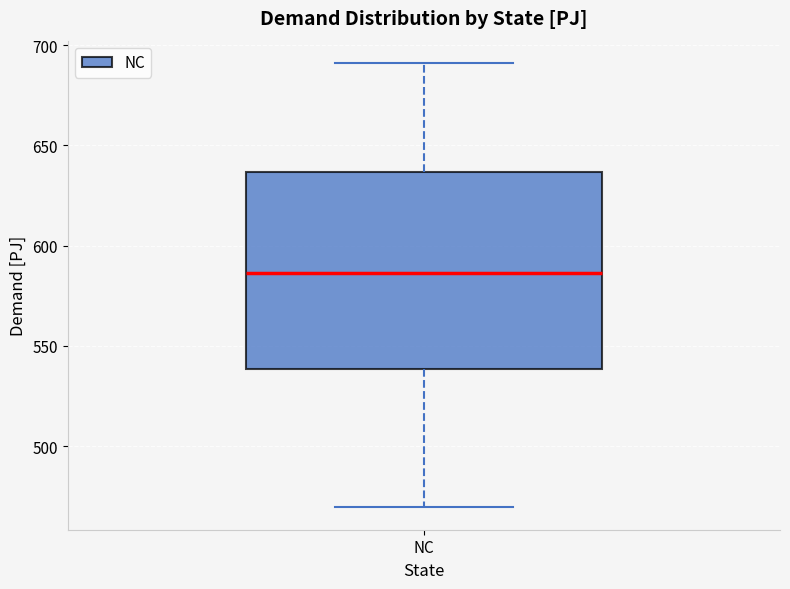

Transcribe this box plot: give where the median line is, the range the box spans, and where the two whiskers end, as read against the y-axis. The values are not printed on the chart, so give them approximately, as read against the axis.

median 585, box 540 to 635, whiskers 470 to 690